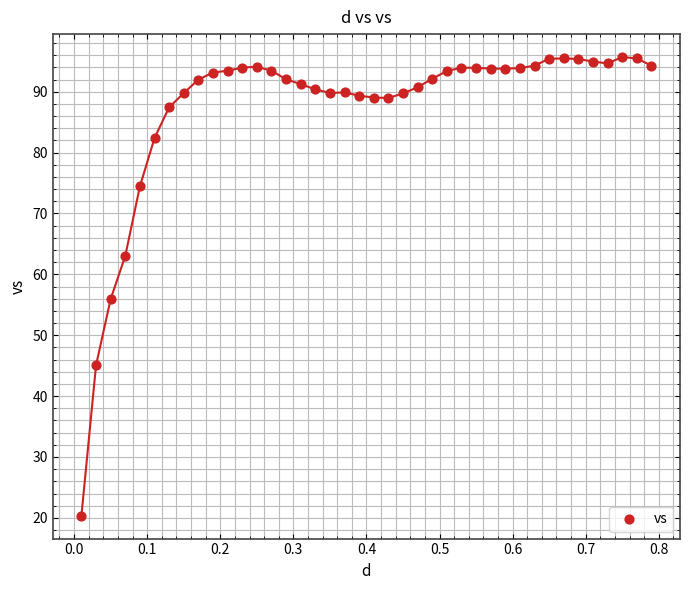

What Y value in the scatter plot is closest to 58?

55.9